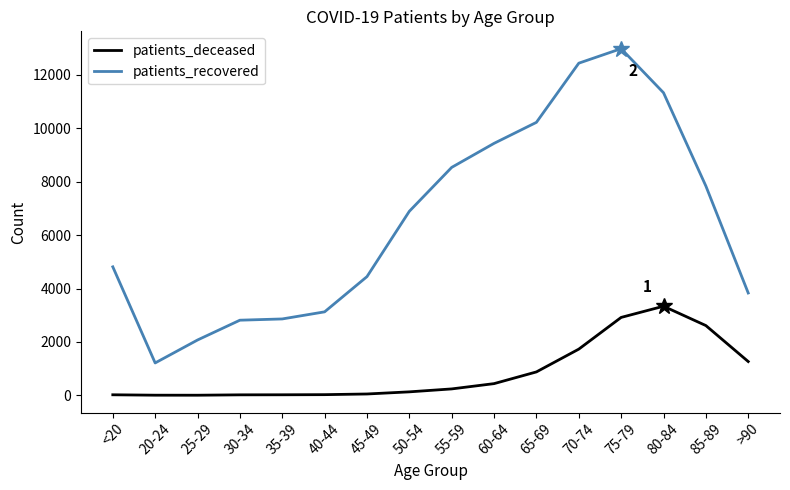

At which label is patients_recovered closest to 7098?

50-54